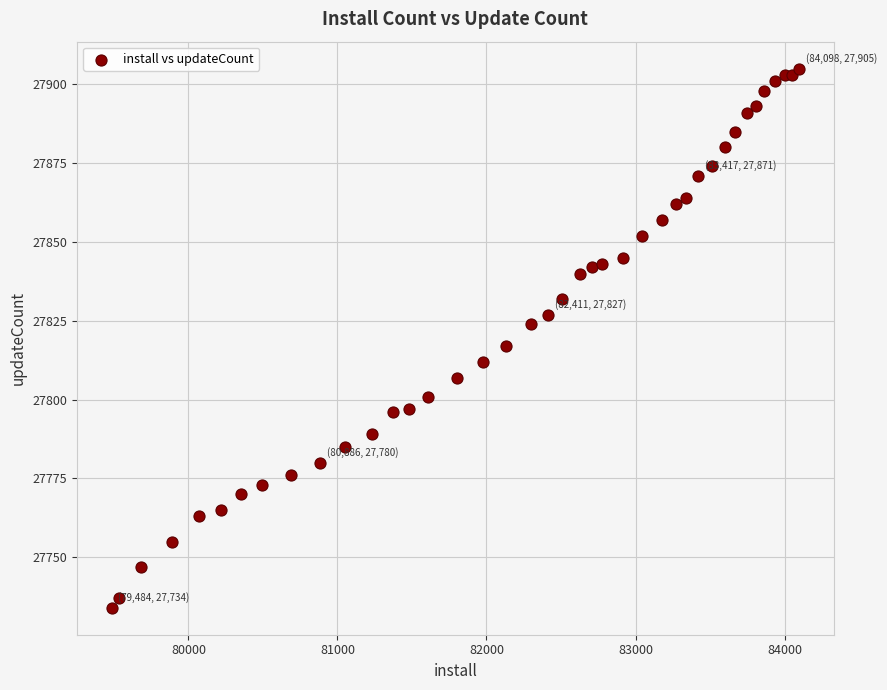

What Y value in the scatter plot is closest to 27819?

27817